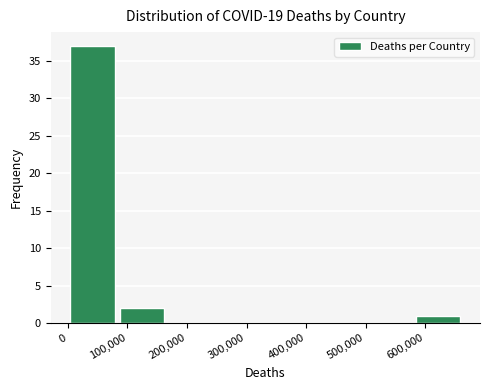

Which range on the x-axis has the tallest bar?

0 to 80000